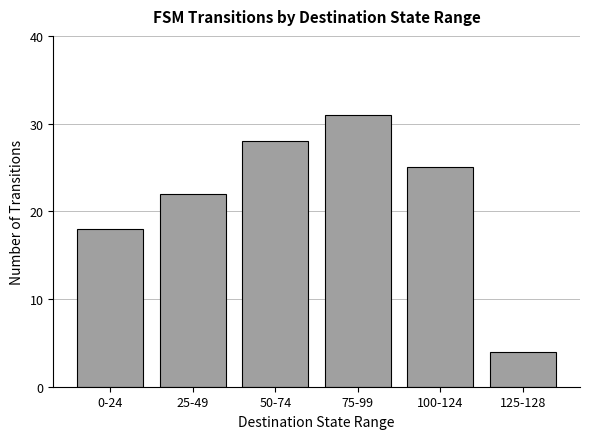

How many distinct data groups are displayed?

1